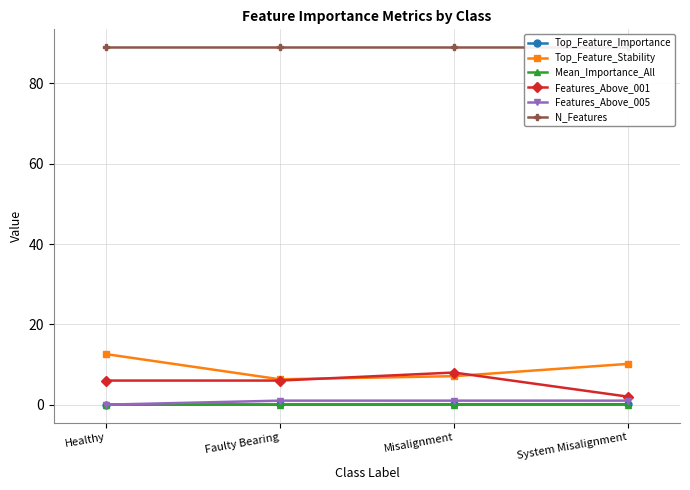

Reading left to right, transcribe all the data shown in this chart.

Top_Feature_Importance: Healthy=0.0	Faulty Bearing=0.1	Misalignment=0.1	System Misalignment=0.1
Top_Feature_Stability: Healthy=12.6	Faulty Bearing=6.3	Misalignment=7.1	System Misalignment=10.1
Mean_Importance_All: Healthy=0.0	Faulty Bearing=0.0	Misalignment=0.0	System Misalignment=0.0
Features_Above_001: Healthy=6.0	Faulty Bearing=6.0	Misalignment=8.0	System Misalignment=2.0
Features_Above_005: Healthy=0.0	Faulty Bearing=1.0	Misalignment=1.0	System Misalignment=1.0
N_Features: Healthy=89.0	Faulty Bearing=89.0	Misalignment=89.0	System Misalignment=89.0